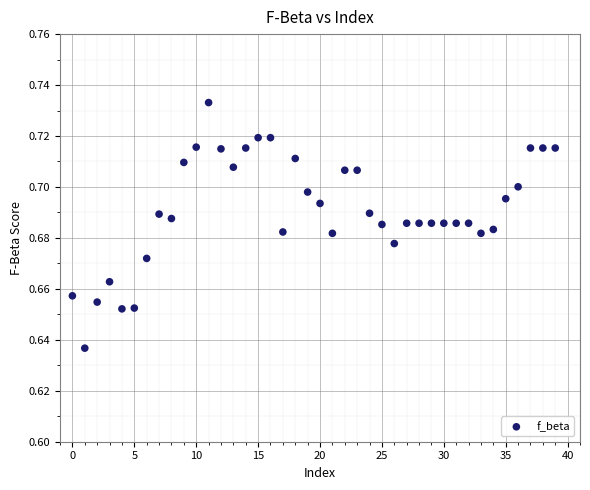

Count the number of points in this scatter plot.

40